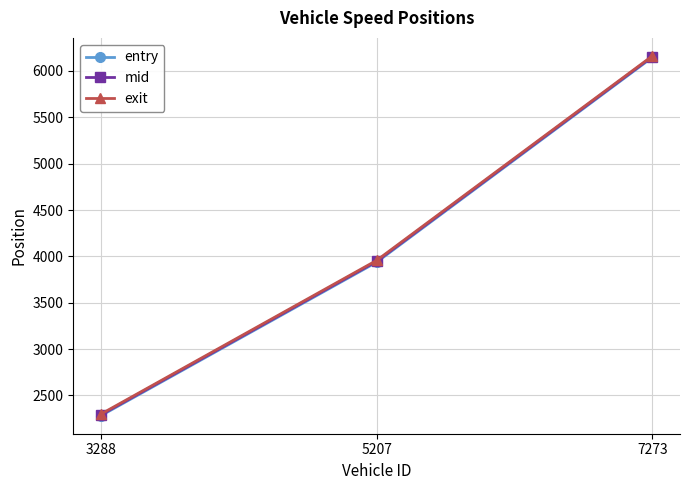

Rank the categories by exit value from lowest to highest.

3288, 5207, 7273